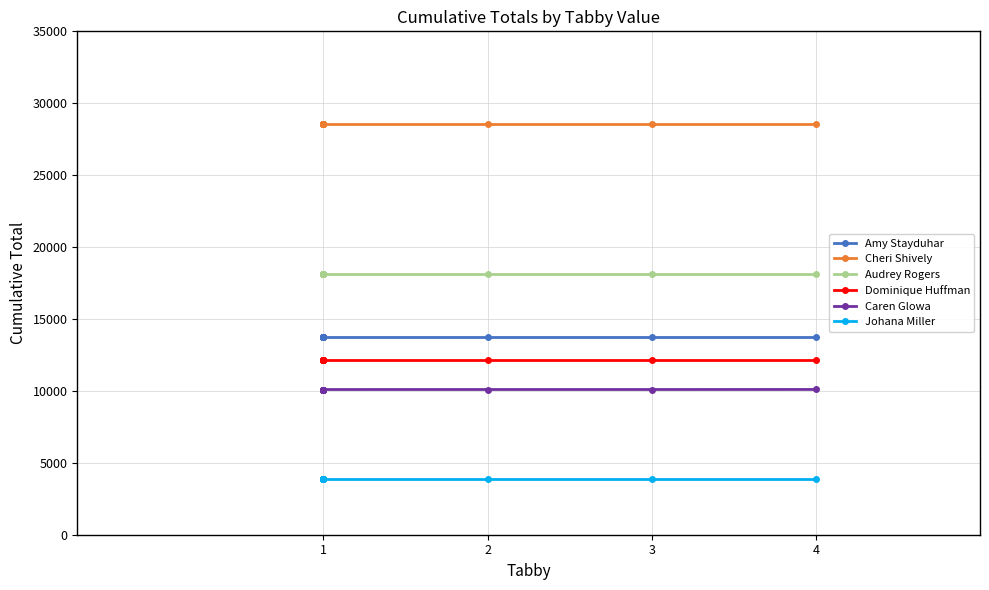

What are all the series names shown in the legend?

Amy Stayduhar, Cheri Shively, Audrey Rogers, Dominique Huffman, Caren Glowa, Johana Miller